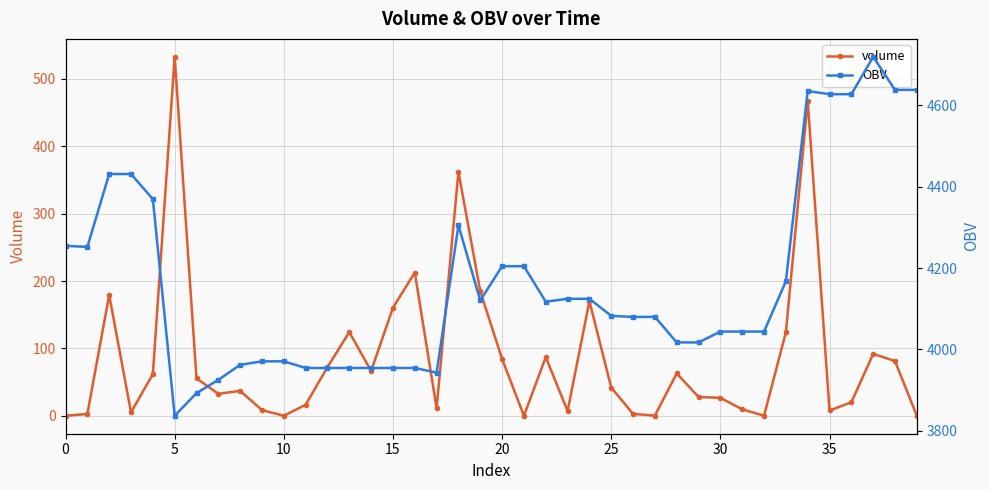

How many values in the volume series are below 41?

20